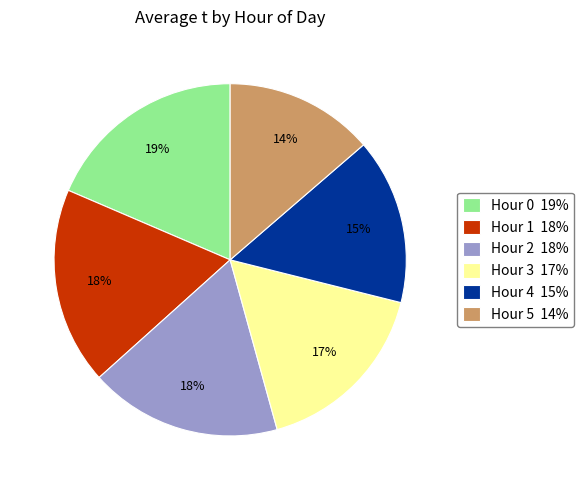

To the nearest percent, what portion does Hour 3 17% represent?

17%